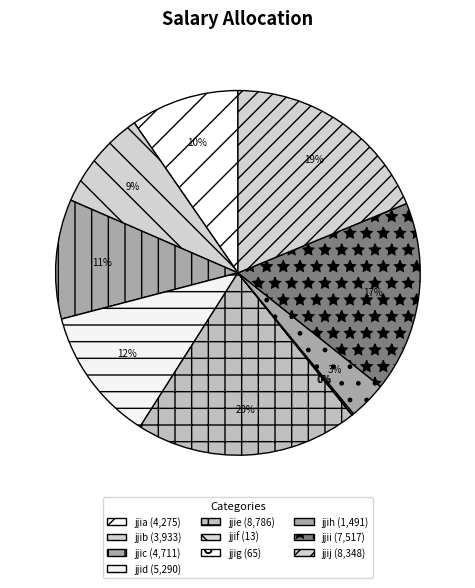

To the nearest percent, what is the average slice percentage?

10%